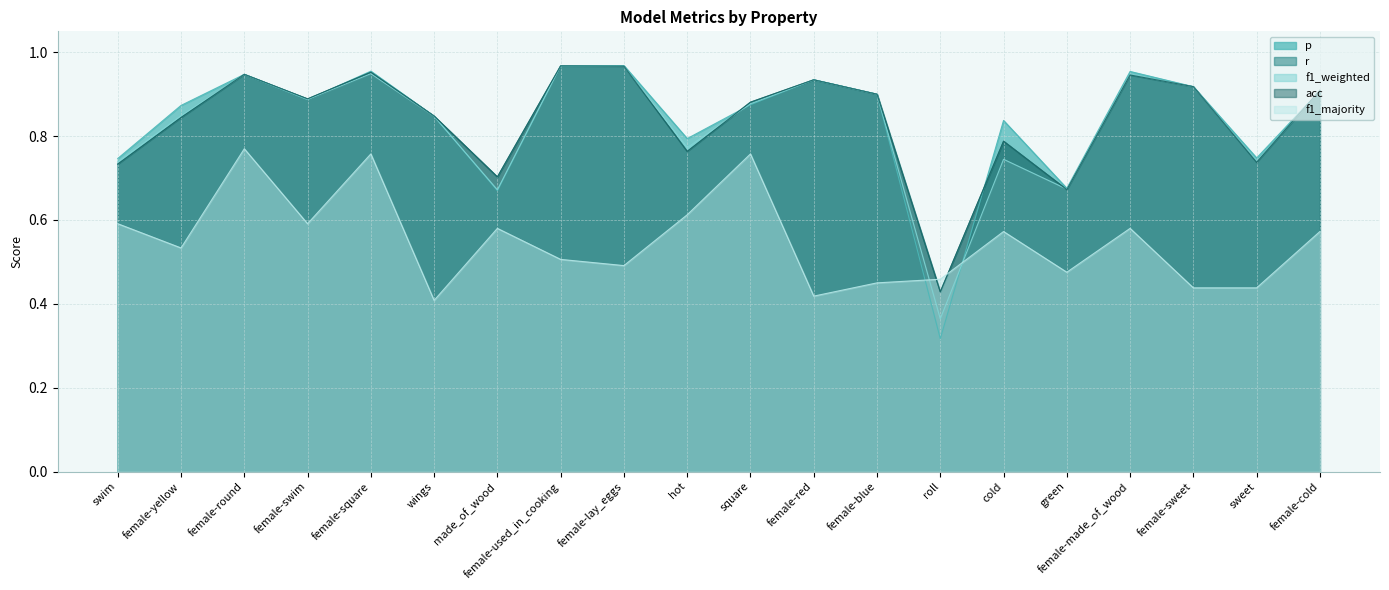

List the series in order of their peak value, lowest first.

f1_majority, r, f1_weighted, acc, p